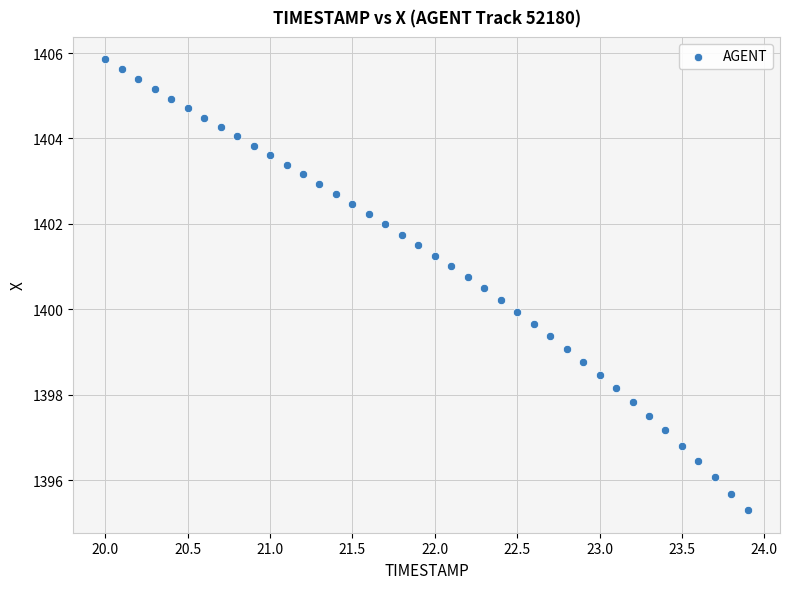

What is the range of X values (max minus min)?

3.9